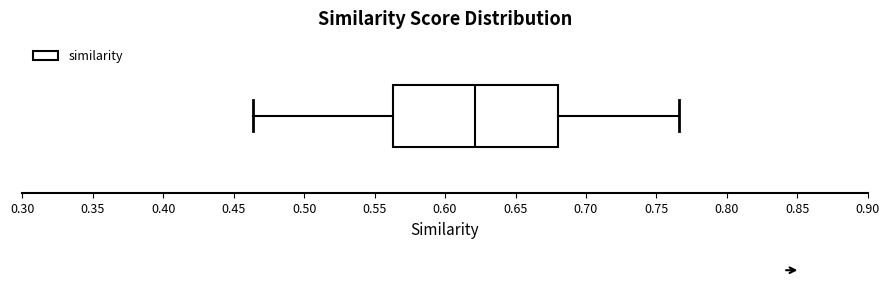

Read this box plot against the x-axis: the position of the median line, the range covered by the box, and the ends of both whiskers. The values are not printed on the chart, so give them approximately, as read against the axis.

median 0.620, box 0.565 to 0.680, whiskers 0.465 to 0.765